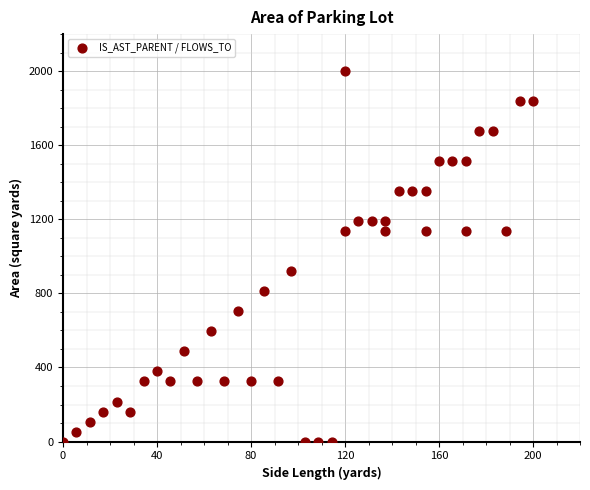

What Y value in the scatter plot is closest to 1000?

918.9